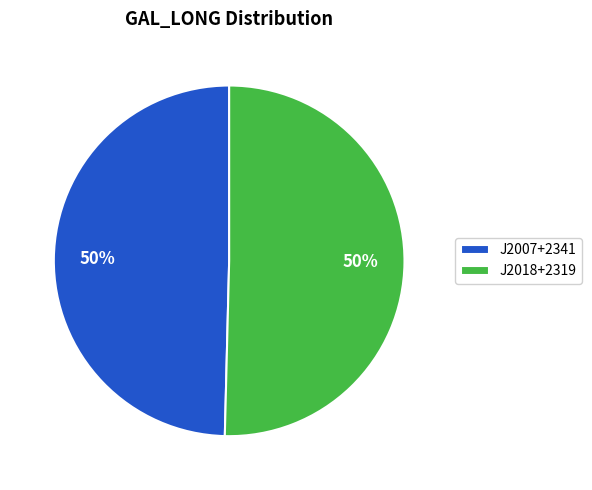

Approximately how many times larger is the value at J2007+2341 compared to J2018+2319?

1.0